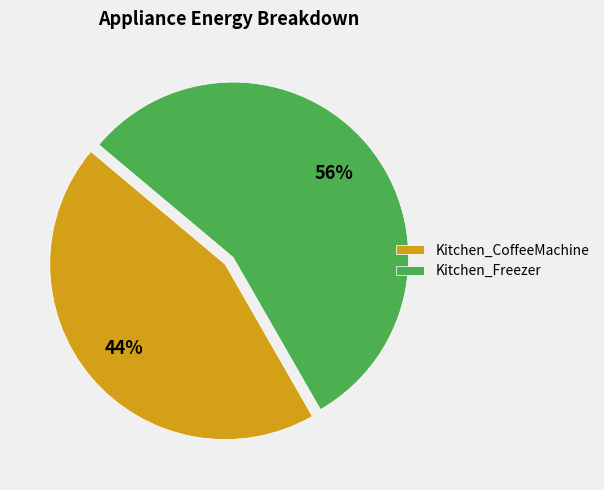

Combined, do Kitchen_Freezer and Kitchen_CoffeeMachine account for over 50%?

Yes